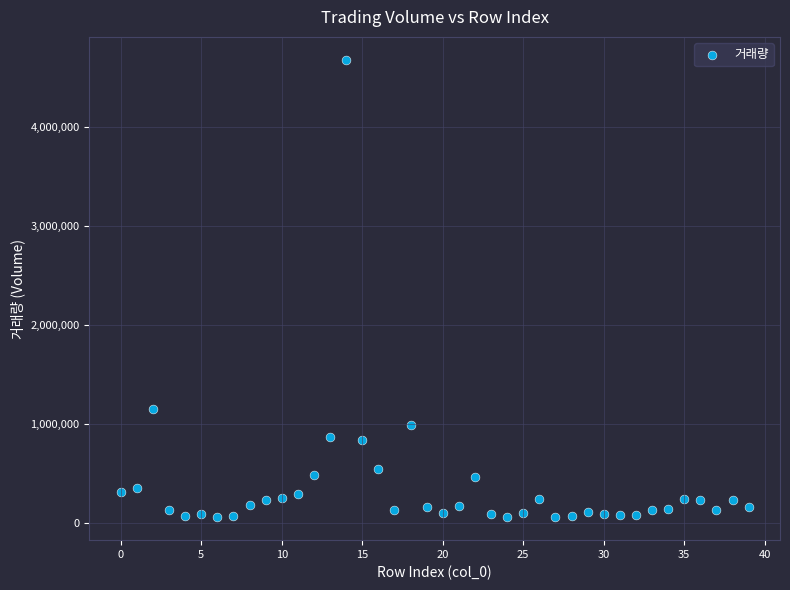

What Y value in the scatter plot is closest to 2366023?

1154204